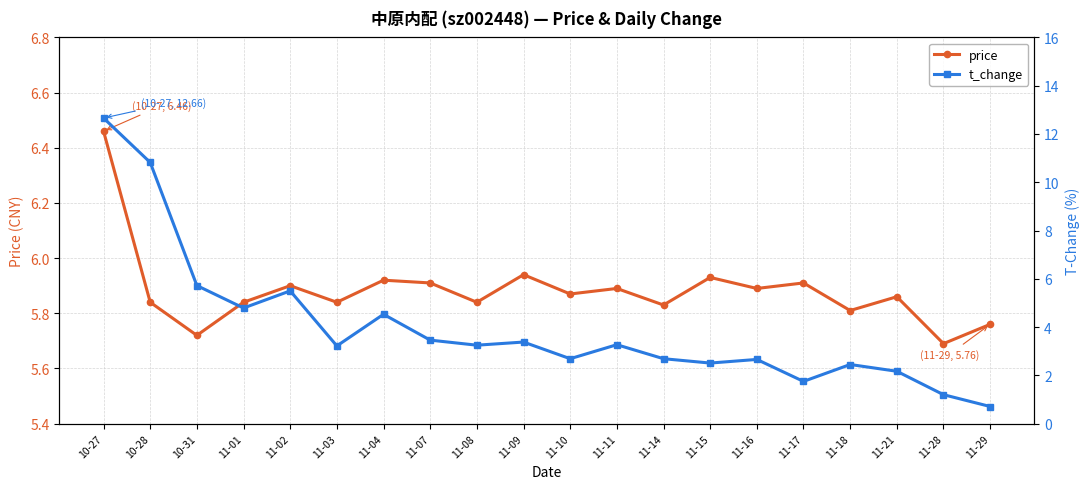

Does the chart display data point markers on the line(s)?

Yes